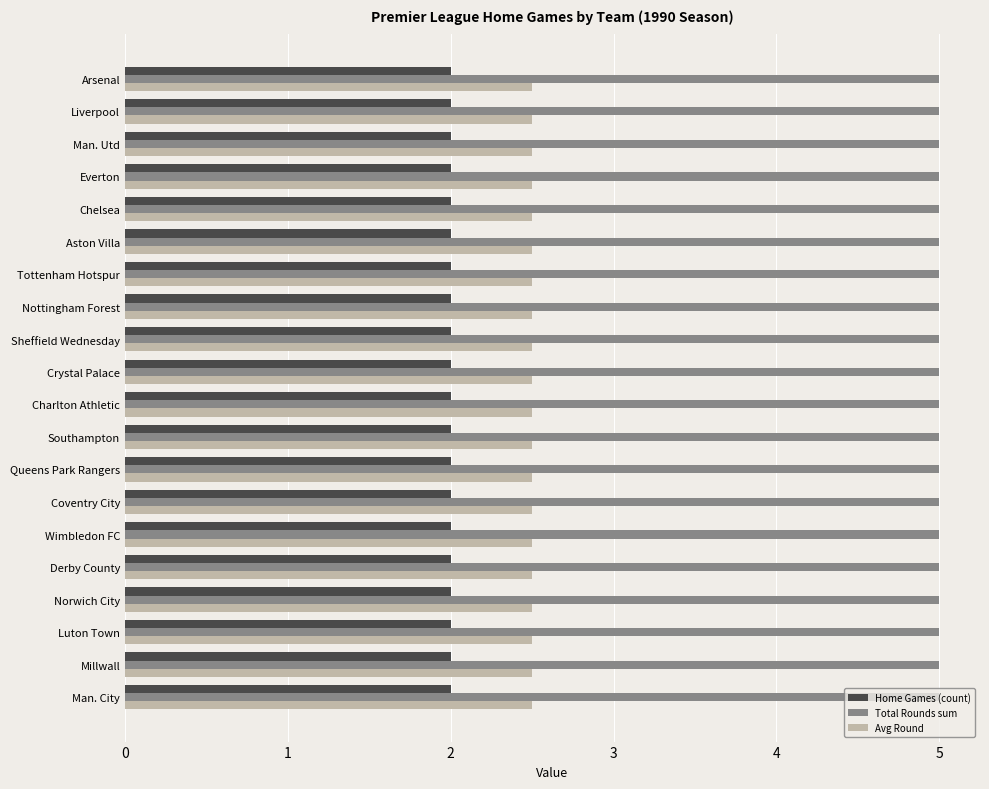

What is the maximum value shown in the chart?

5.0